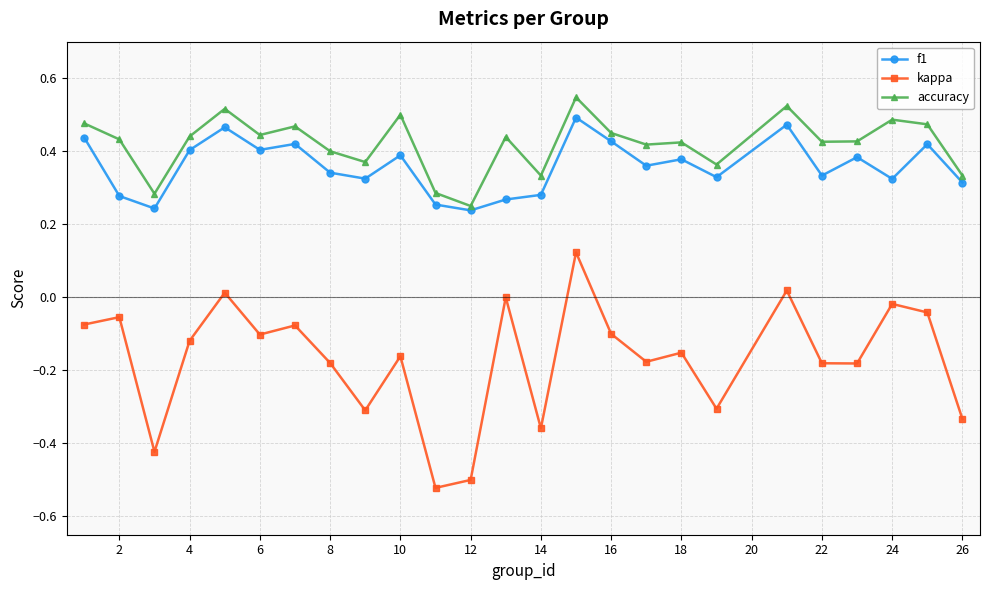

Which series has the widest spread of values?

kappa